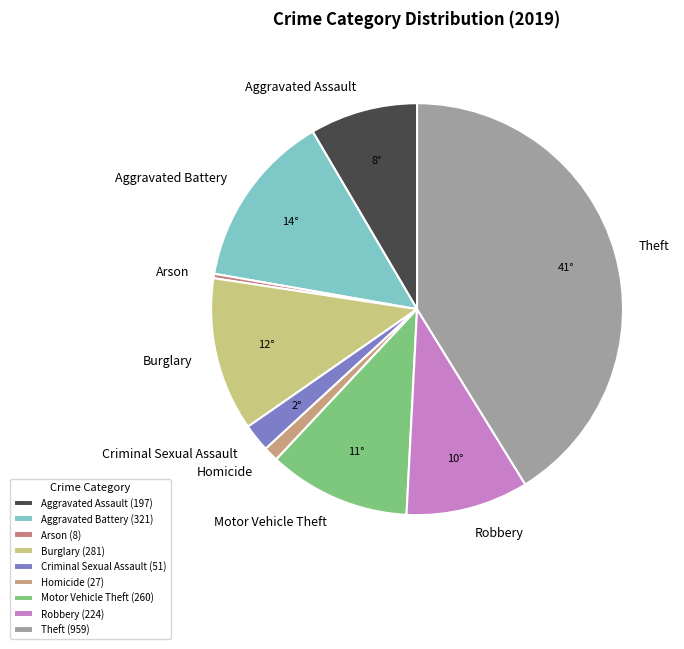

Is Robbery the majority of the pie?

No